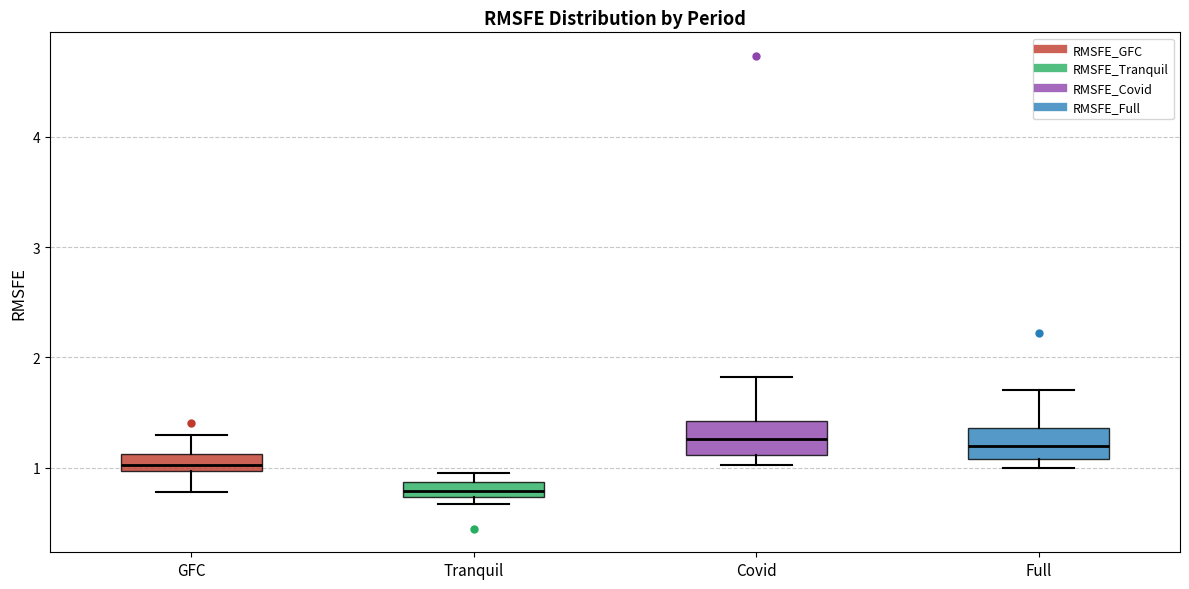

Where is the upper edge of the box for Tranquil on the y-axis? The values are not printed on the chart, so give them approximately, as read against the axis.

0.9